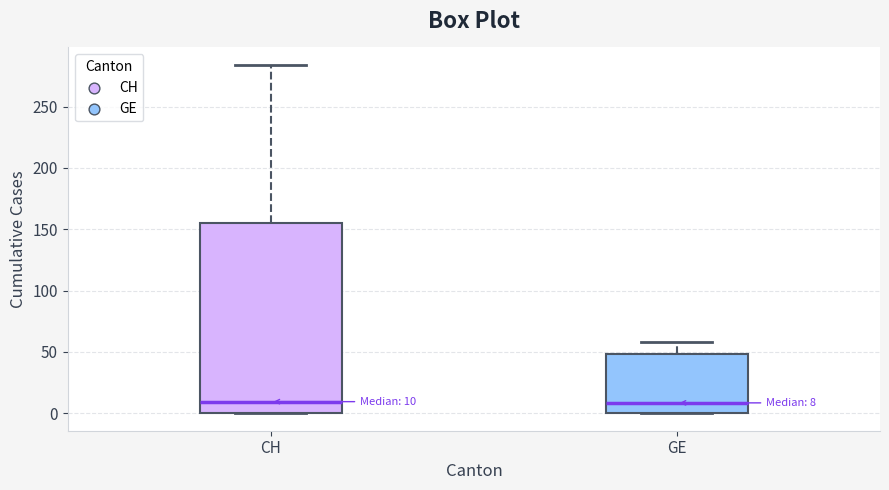

Comparing the boxes themselves (not the whiskers), which one is the tallest?

CH